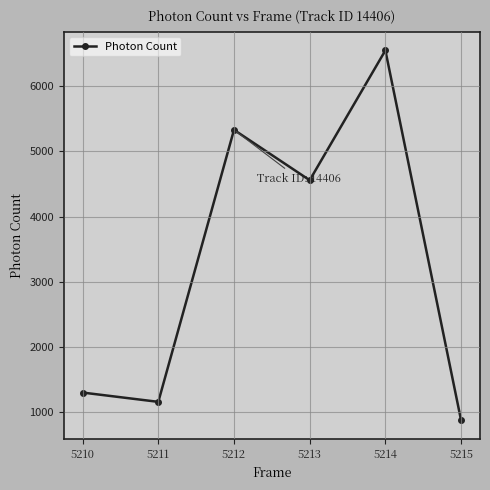

How many values exceed 4557?

3